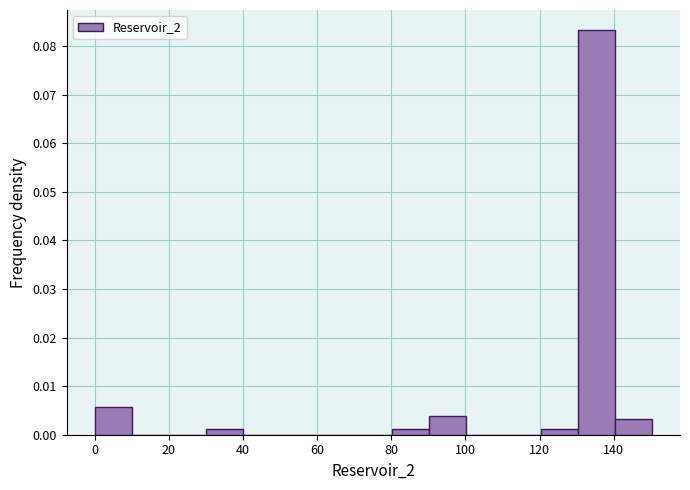

How tall is the bar that spans 90 to 100 on the x-axis? Neither the bar edges nor the heights are printed on the chart, so give them approximately, as read against the axes.

0.004